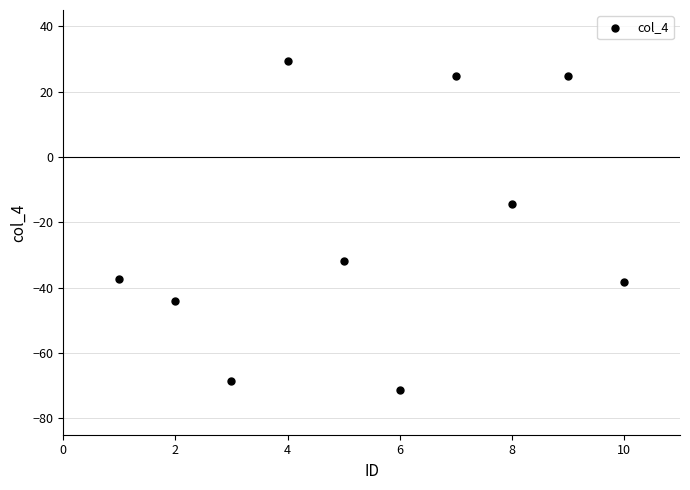

What Y value in the scatter plot is closest to -20?

-14.4